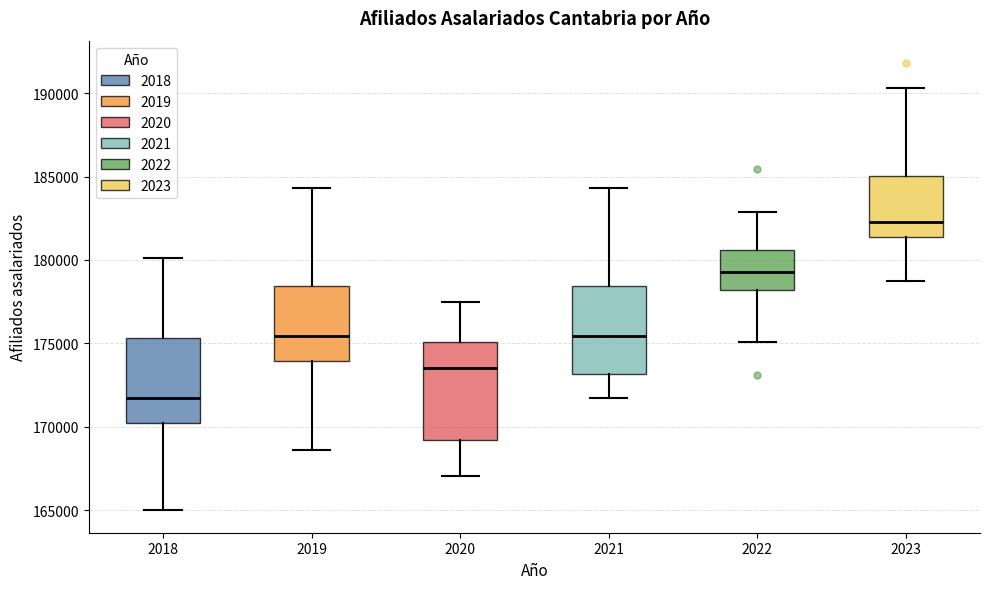

Comparing the boxes themselves (not the whiskers), which one is the tallest?

2020